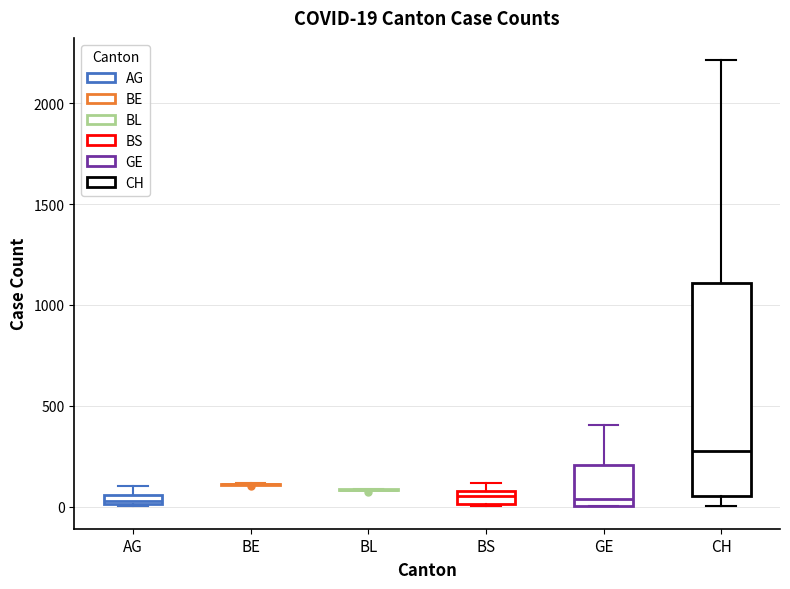

Which box is the tallest, from its lower edge to its upper edge?

CH